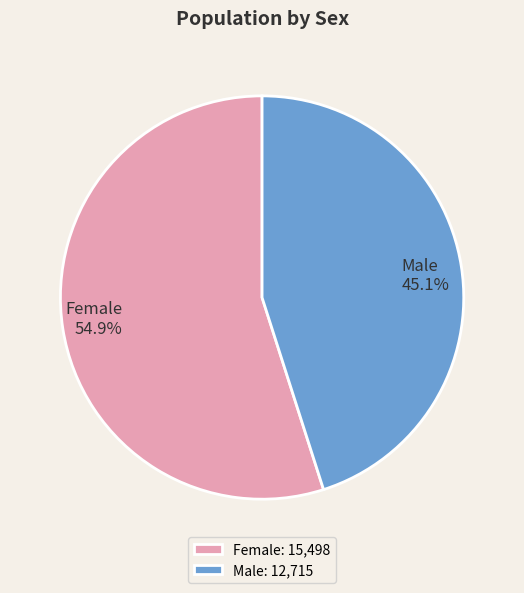

Count the number of slices in the pie.

2